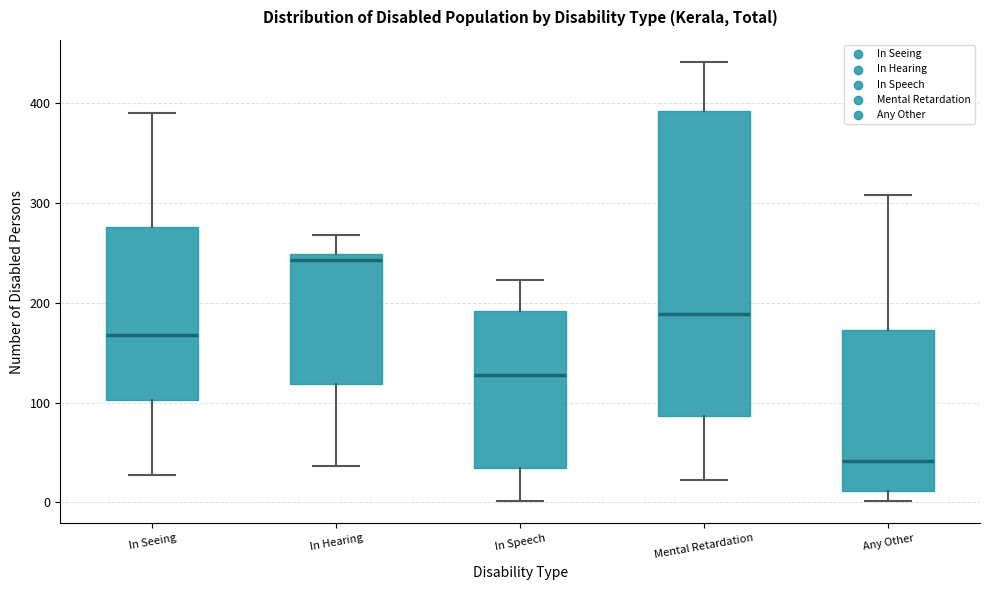

Reading left to right, transcribe this box plot: for each box, give where its median line is, the range the box spans, and where its two whiskers end, as read against the y-axis. The values are not printed on the chart, so give them approximately, as read against the axis.

In Seeing: median 170, box 100 to 280, whiskers 30 to 390
In Hearing: median 240, box 120 to 250, whiskers 40 to 270
In Speech: median 130, box 30 to 190, whiskers 0 to 220
Mental Retardation: median 190, box 90 to 390, whiskers 20 to 440
Any Other: median 40, box 10 to 170, whiskers 0 to 310